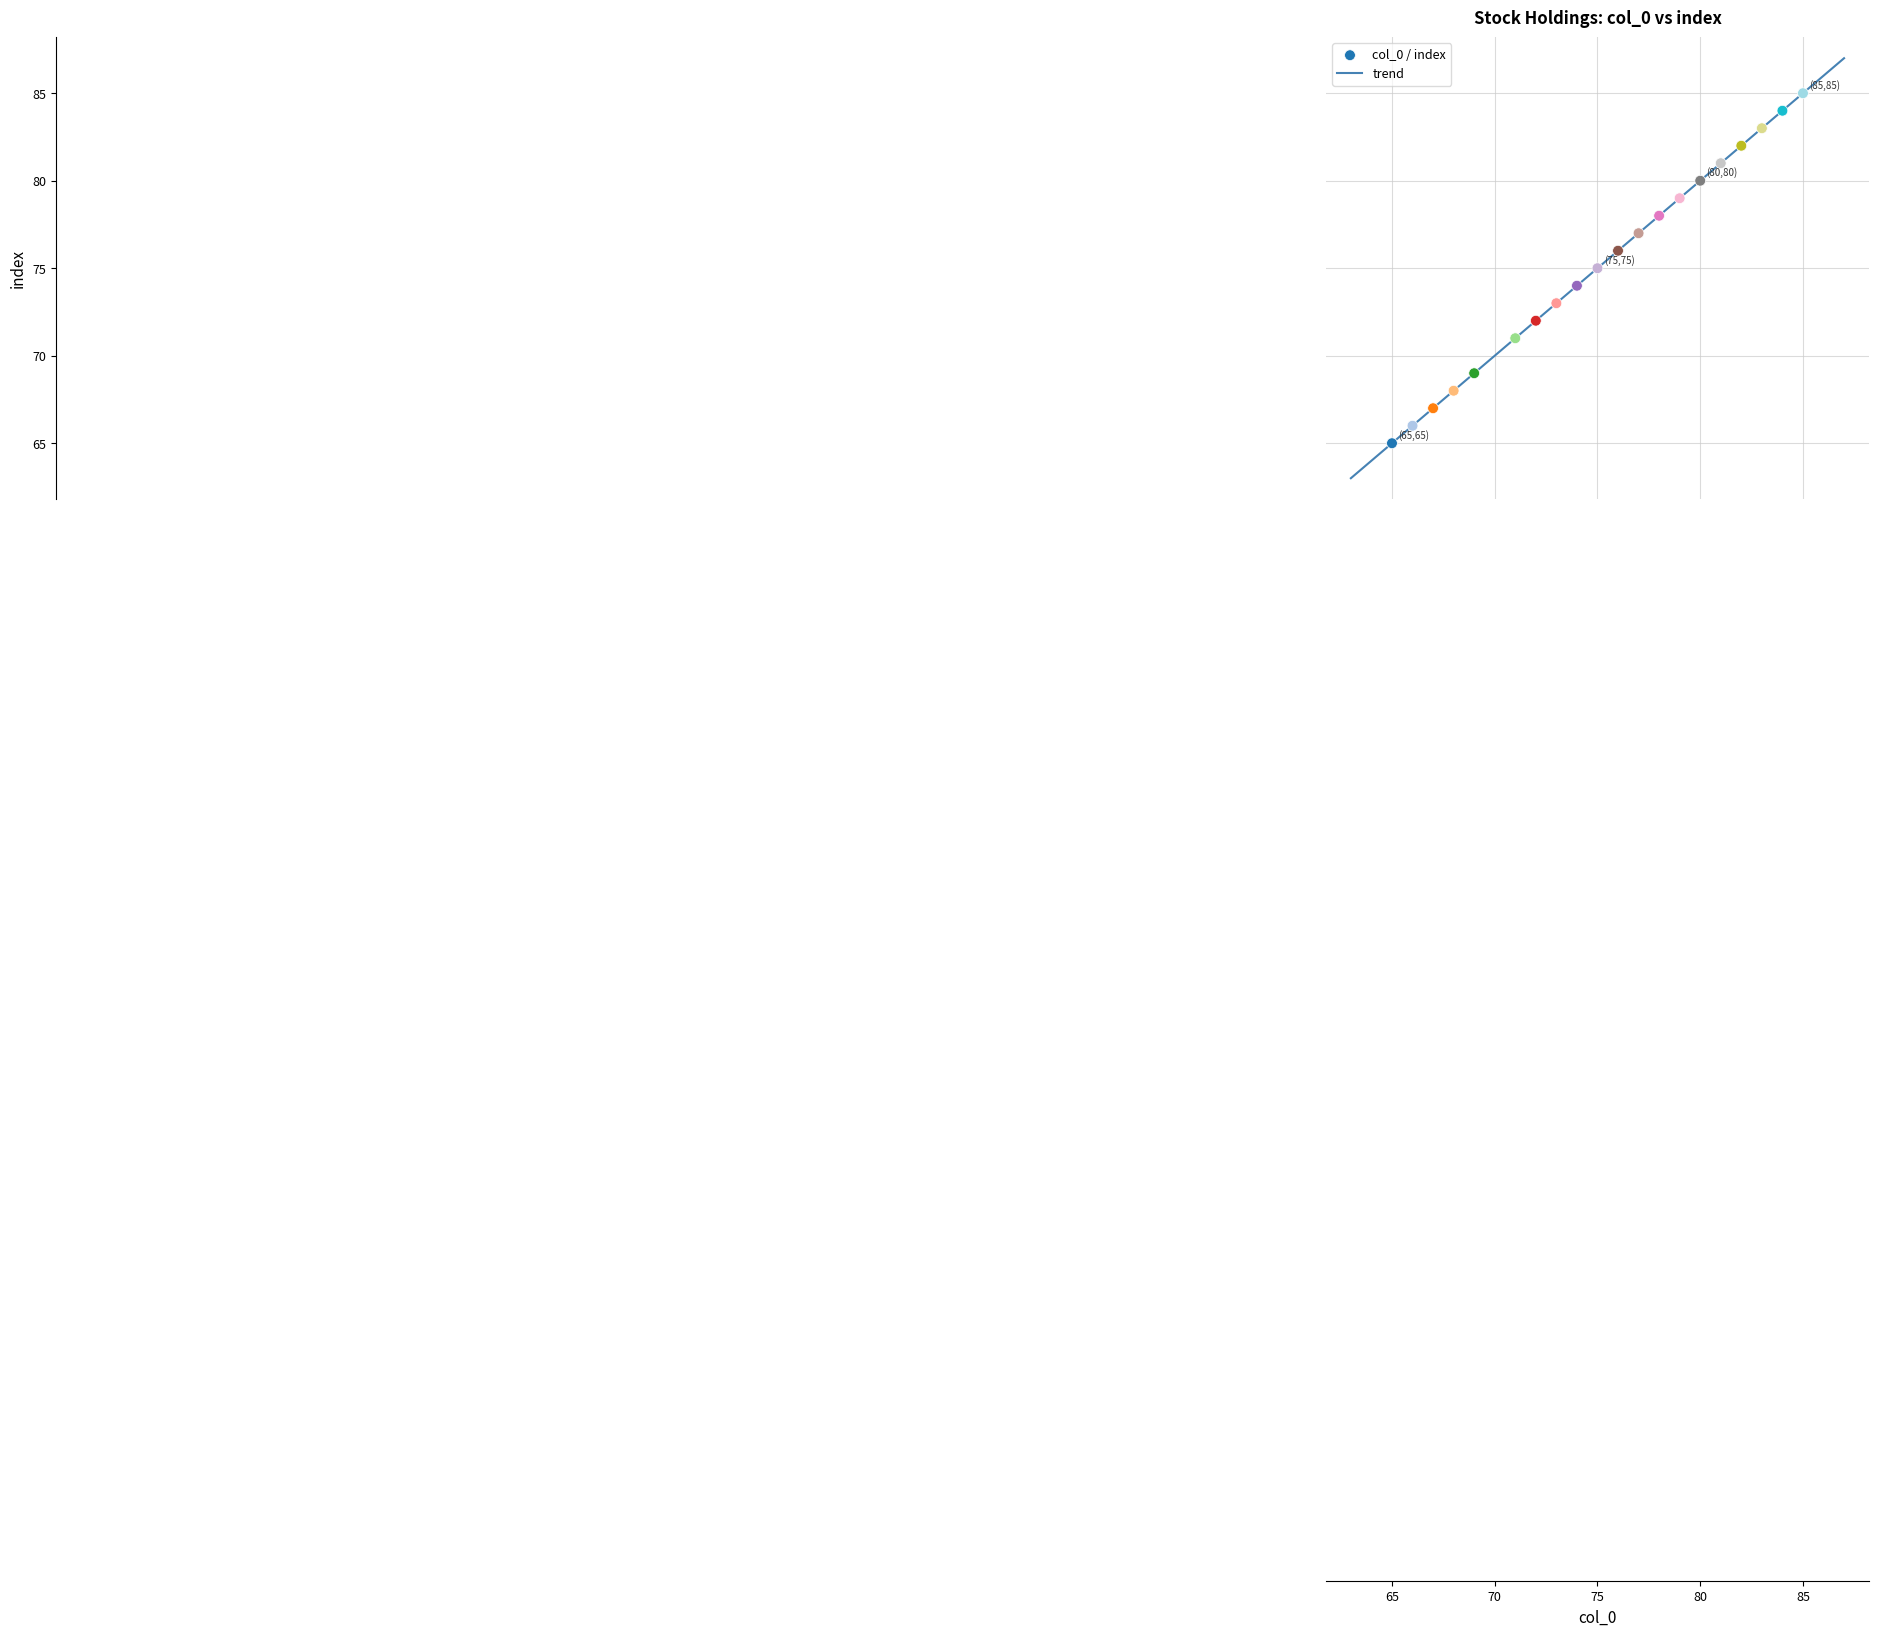

What is the range of X values (max minus min)?

20